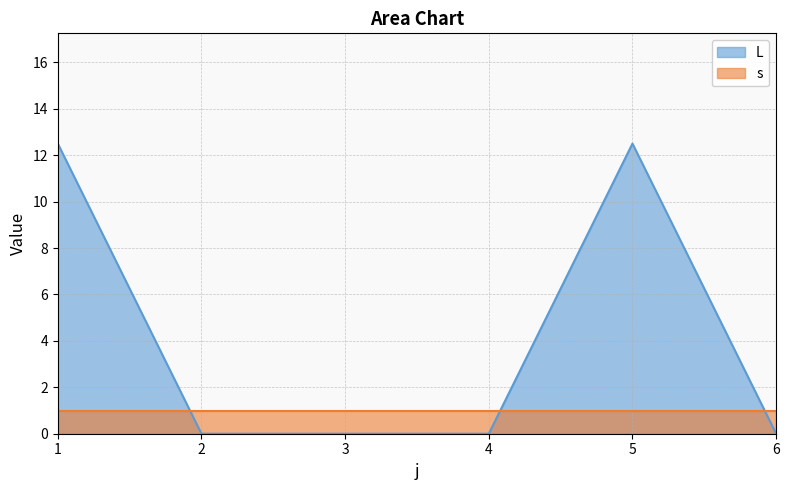

How many series are shown in this chart?

2